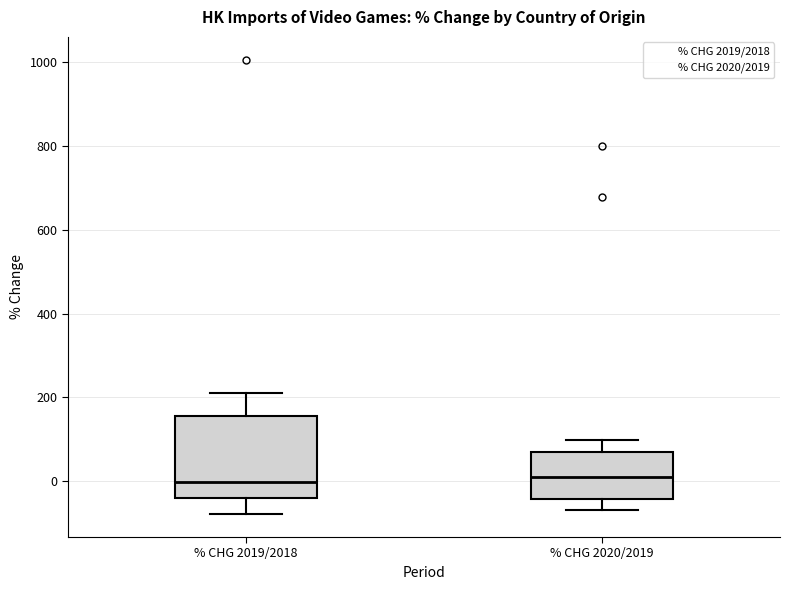

Where is the lower edge of the box for % CHG 2019/2018 on the y-axis? The values are not printed on the chart, so give them approximately, as read against the axis.

-40